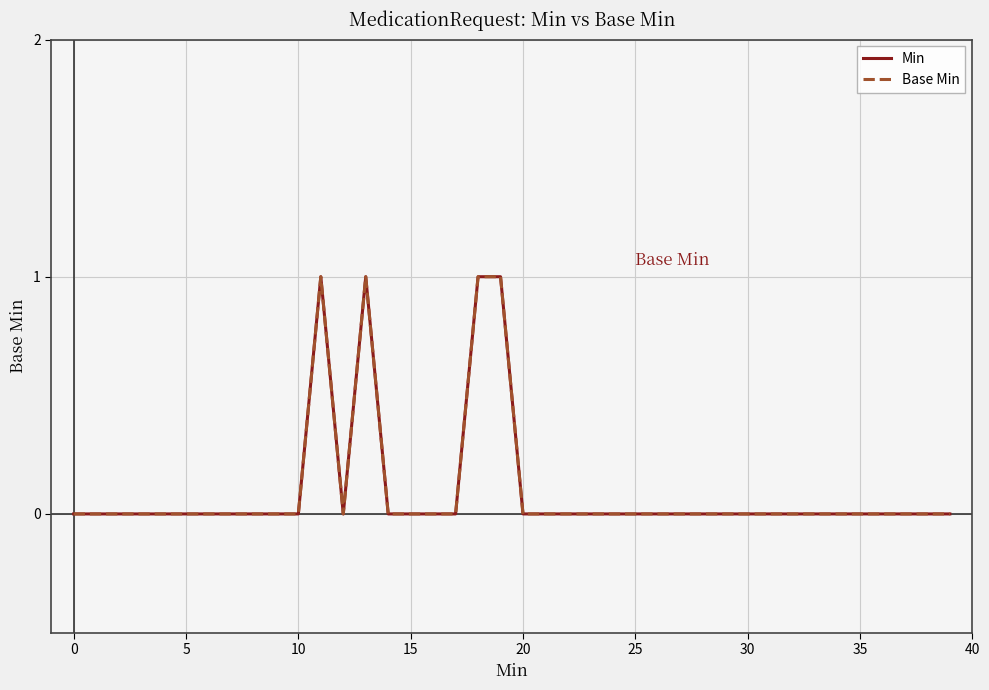

True or false: Base Min and Min intersect in this chart.

False